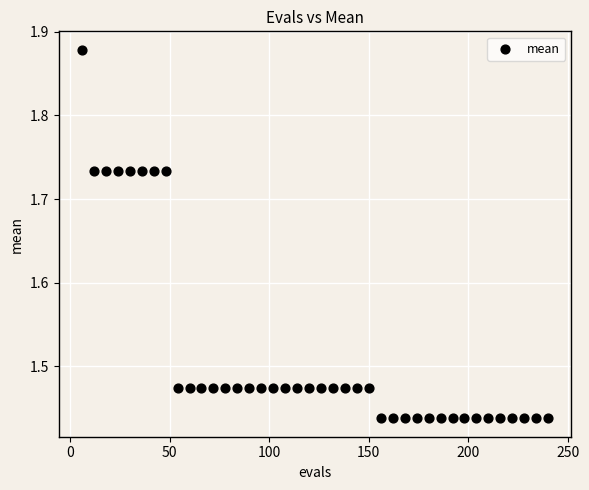

What is the range of Y values (max minus min)?

0.4